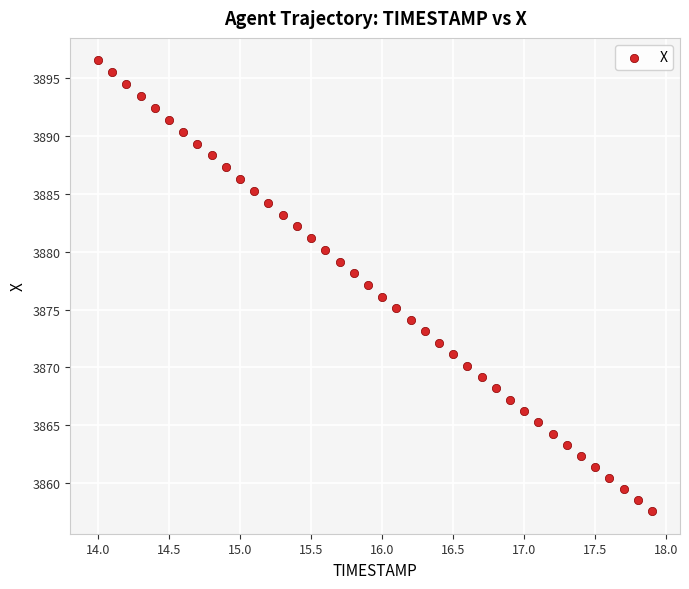

What is the range of Y values (max minus min)?

39.0